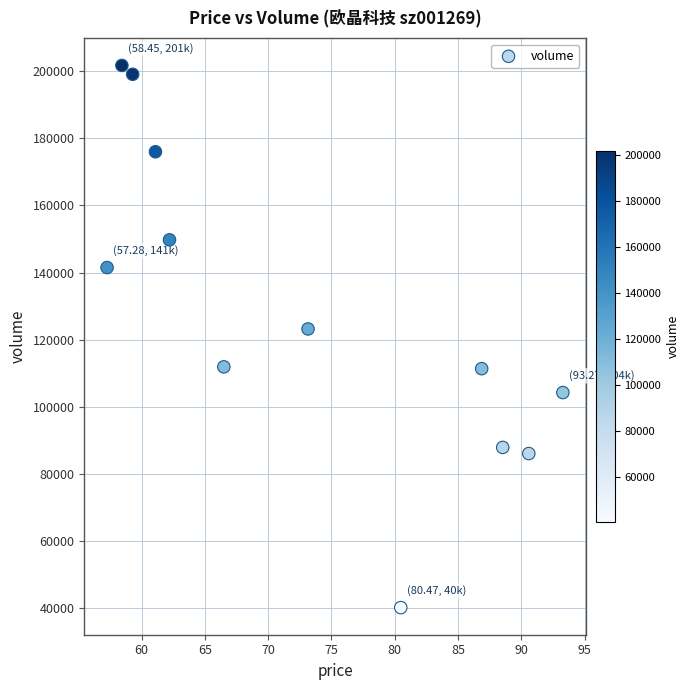

What is the range of Y values (max minus min)?

161501